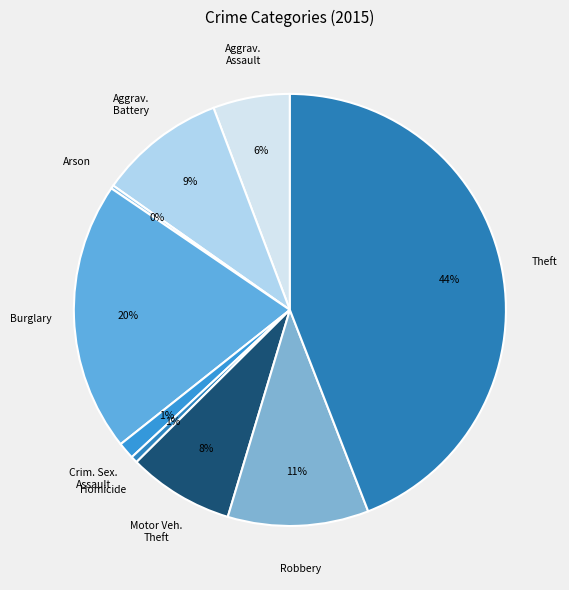

Count the number of slices in the pie.

9